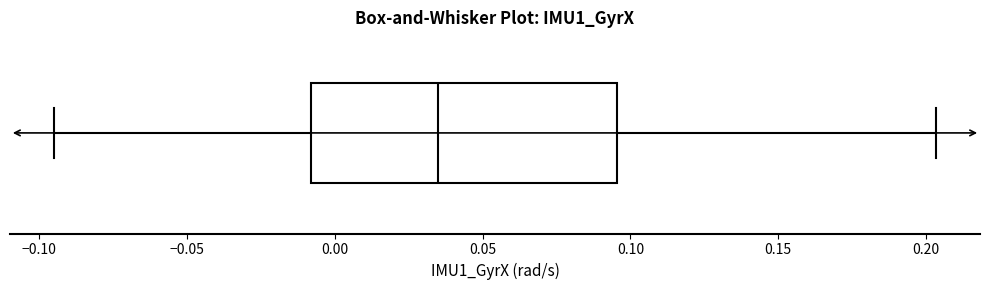

Where is the right edge of the box on the x-axis? The values are not printed on the chart, so give them approximately, as read against the axis.

0.095